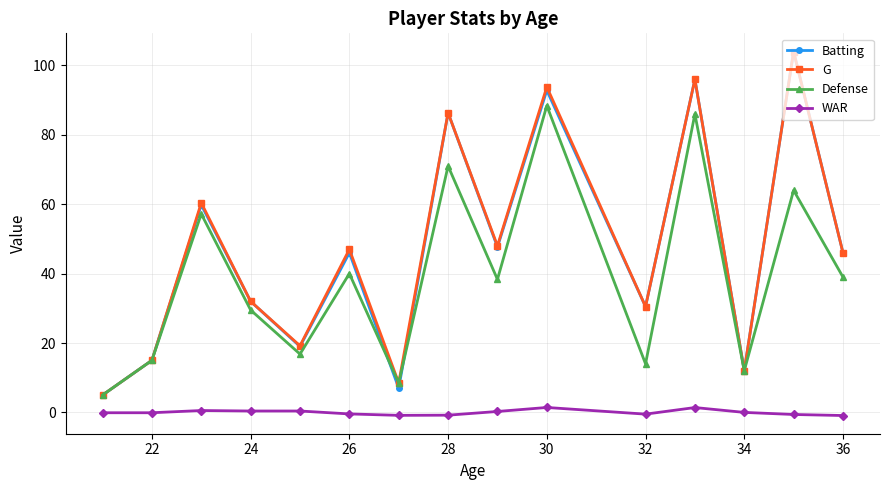

What is the maximum value shown in the chart?

104.0